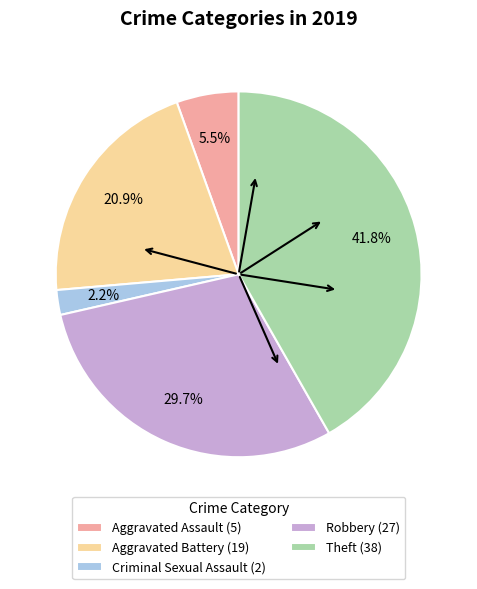

Combined, what portion of the pie is Criminal Sexual Assault (2) and Theft (38)?

44.0%